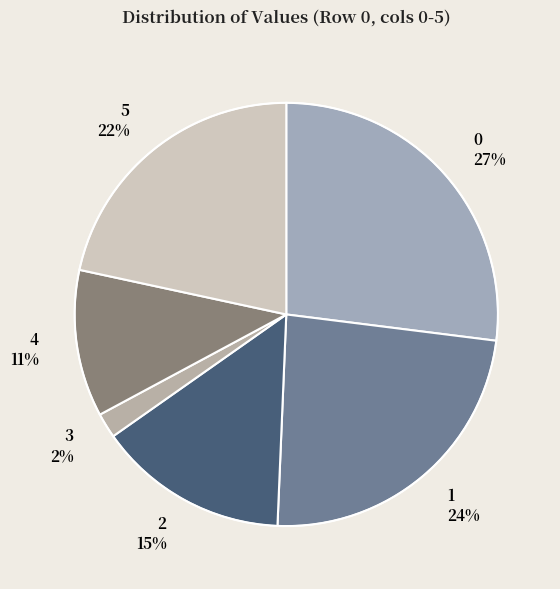

How many segments does this pie chart have?

6